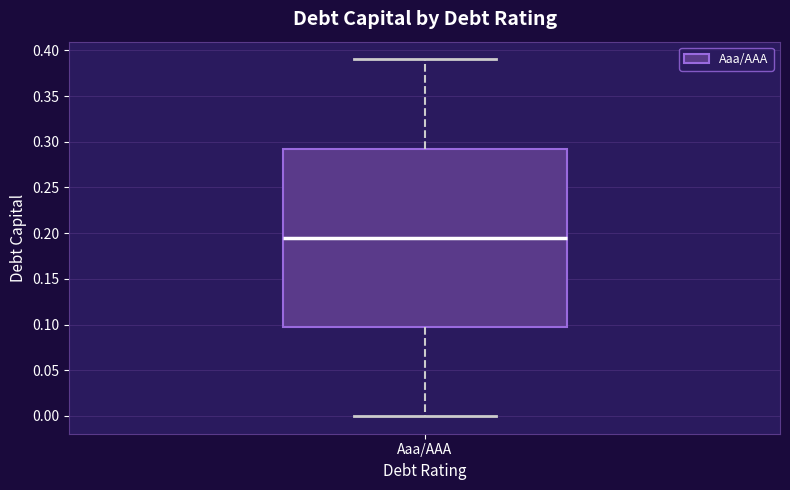

Transcribe this box plot: give where the median line is, the range the box spans, and where the two whiskers end, as read against the y-axis. The values are not printed on the chart, so give them approximately, as read against the axis.

median 0.195, box 0.100 to 0.295, whiskers 0.000 to 0.390